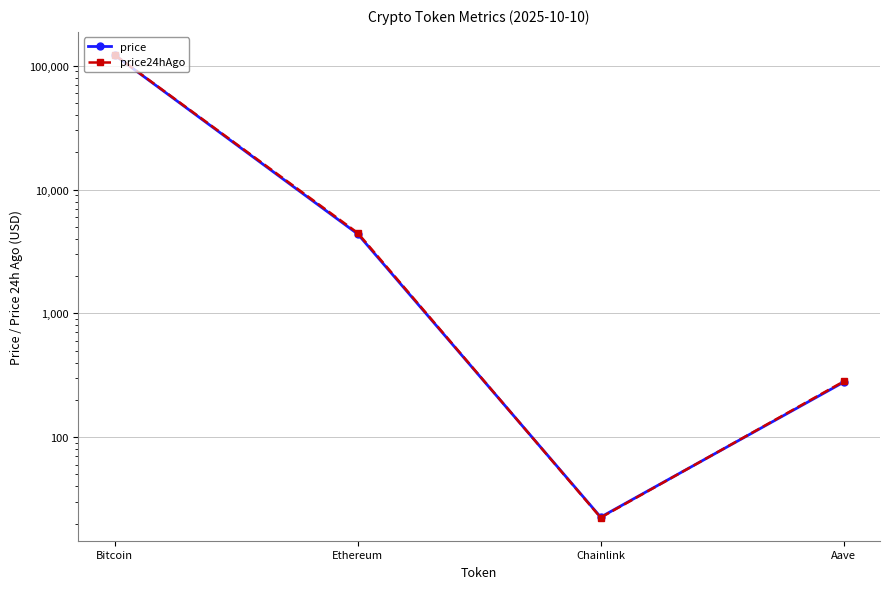

What is the difference between the second highest and second lowest values in the price24hAgo series?

4173.5